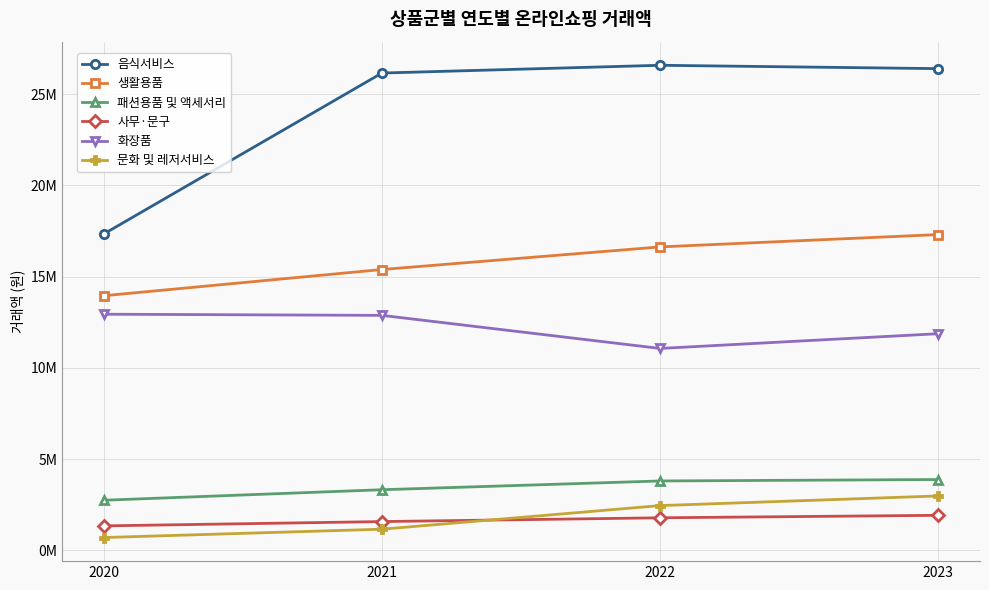

Is this an area chart (filled region under the line)?

No